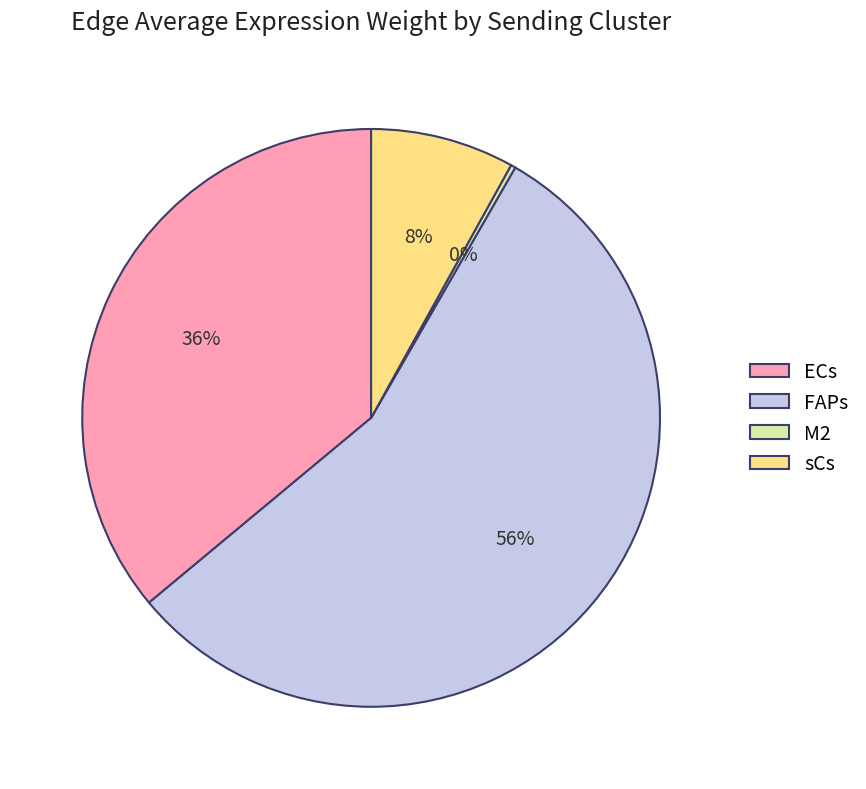

To the nearest percent, what percentage of the pie is FAPs?

56%